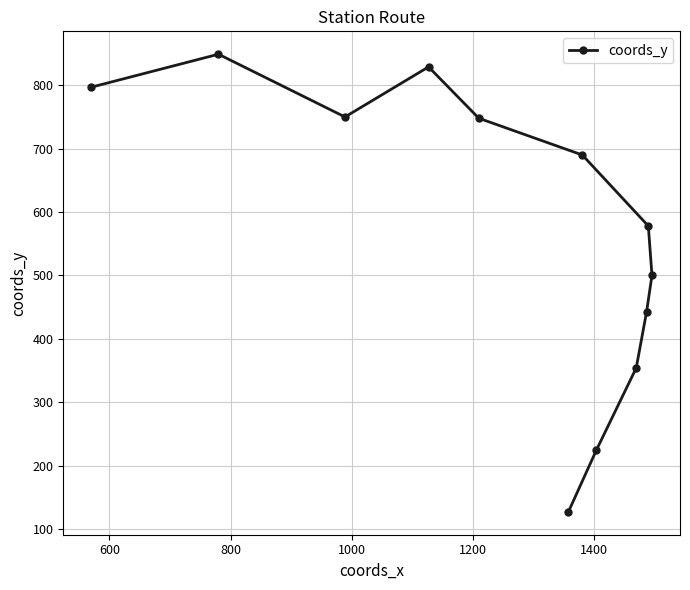

What is the difference between the maximum and minimum values?

722